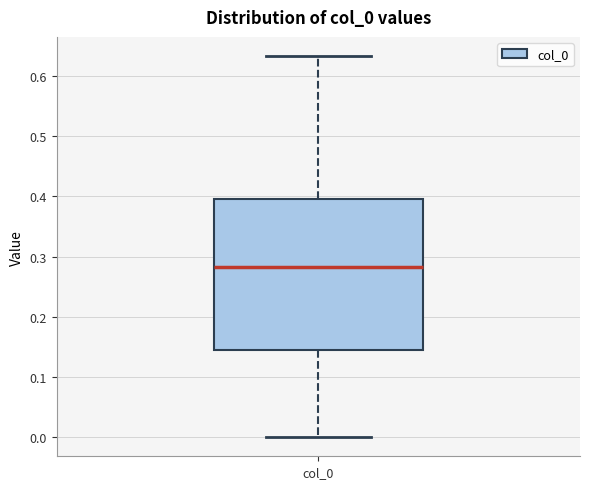

Read this box plot against the y-axis: the position of the median line, the range covered by the box, and the ends of both whiskers. The values are not printed on the chart, so give them approximately, as read against the axis.

median 0.28, box 0.15 to 0.40, whiskers 0.00 to 0.63